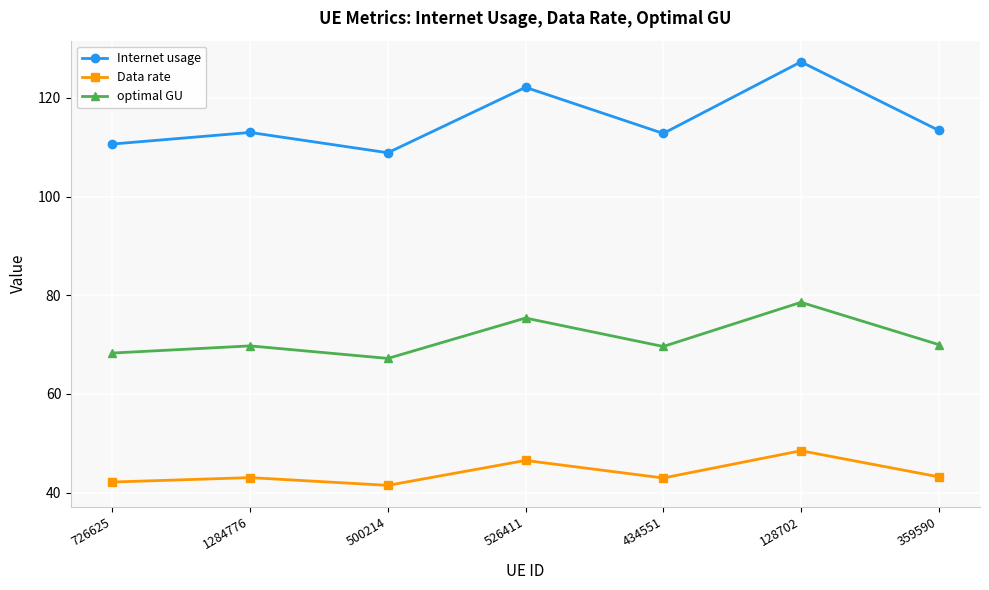

What are all the series names shown in the legend?

Internet usage, Data rate, optimal GU